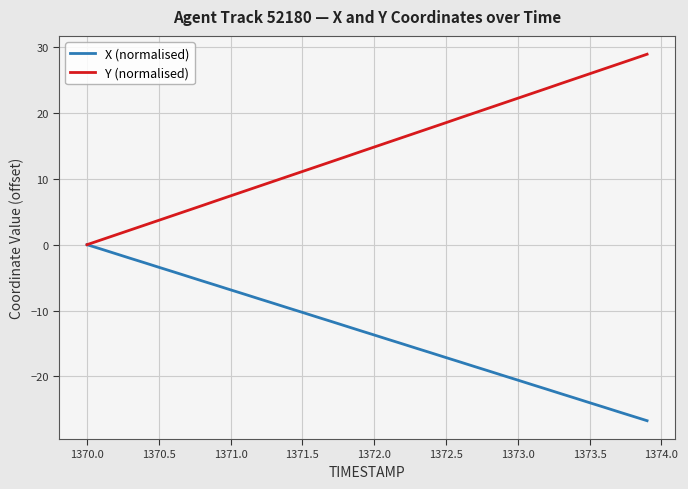

List the series in order of their overall mean, lowest first.

X (normalised), Y (normalised)